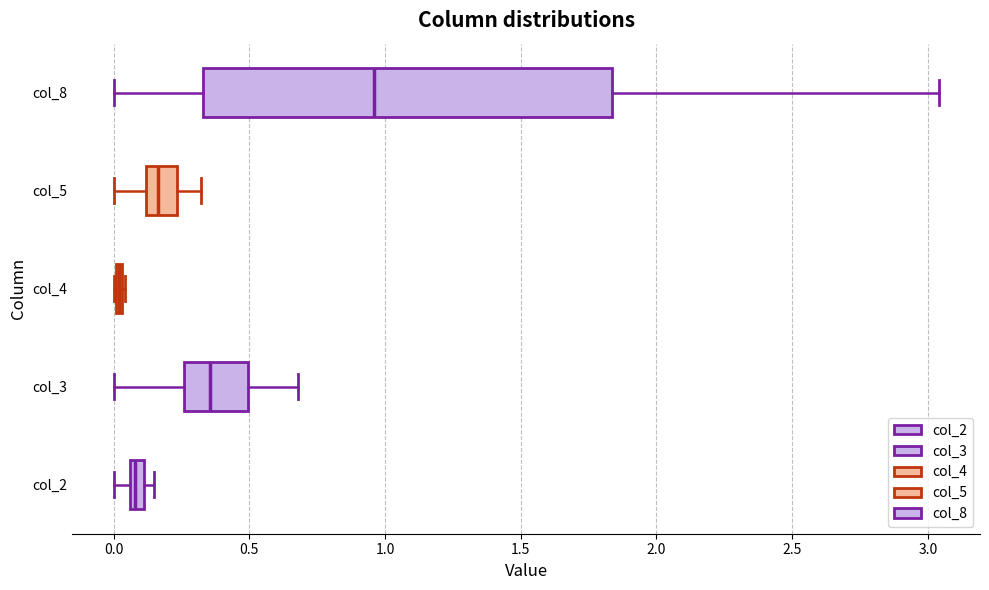

Where is the left edge of the box for col_3 on the x-axis? The values are not printed on the chart, so give them approximately, as read against the axis.

0.25